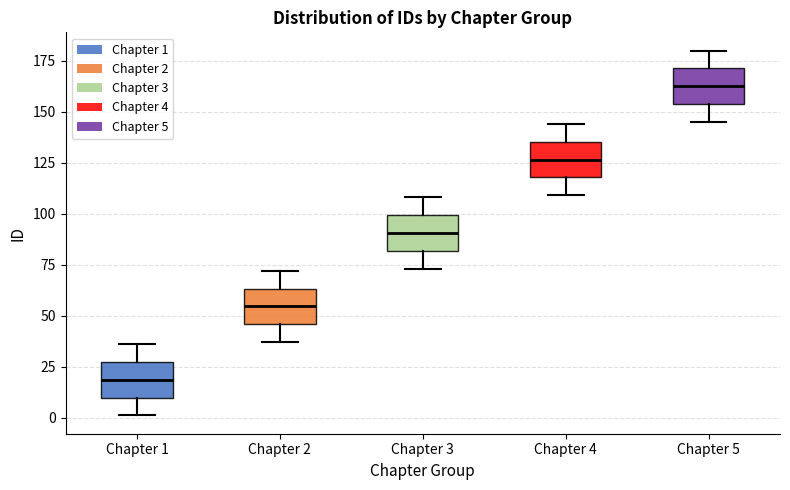

Which box's median line is the highest?

Chapter 5